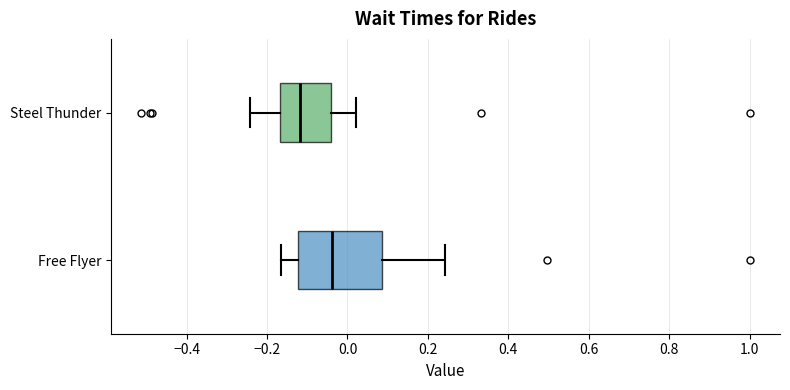

Which box is the widest, from its left edge to its right edge?

Free Flyer